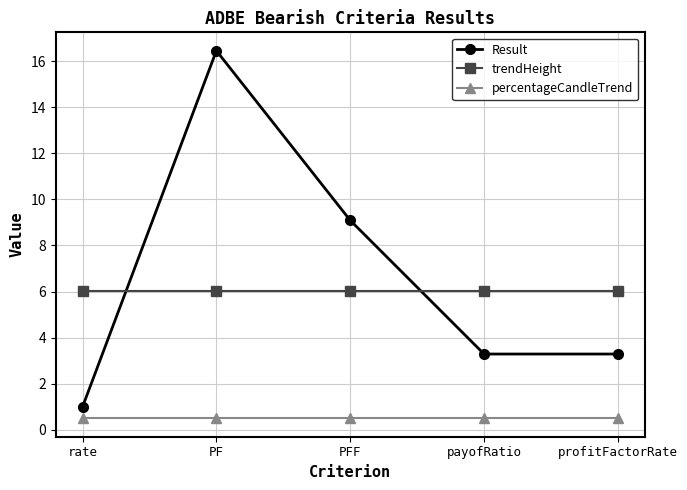

Which category has the highest value across all series?

PF